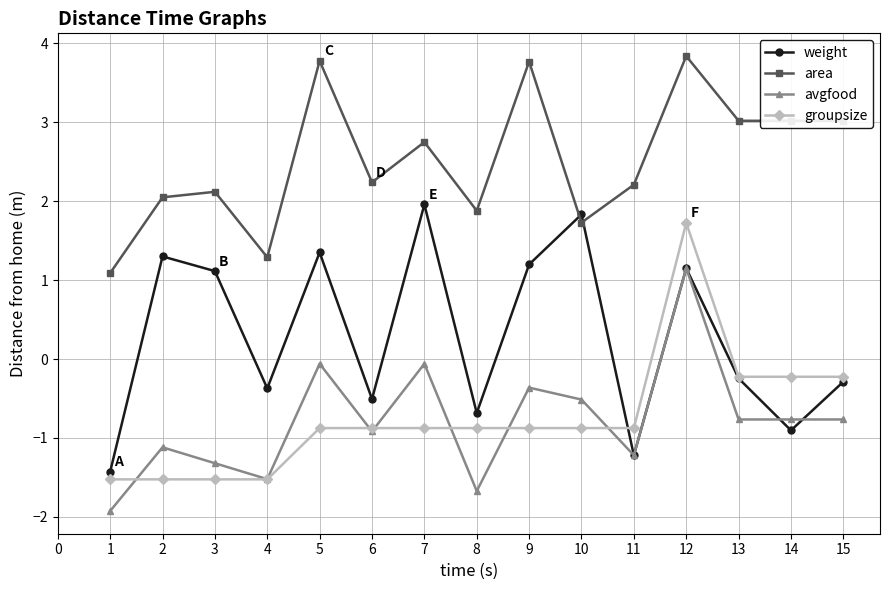

The value of groupsize at 1 is -1.5. True or false?

True